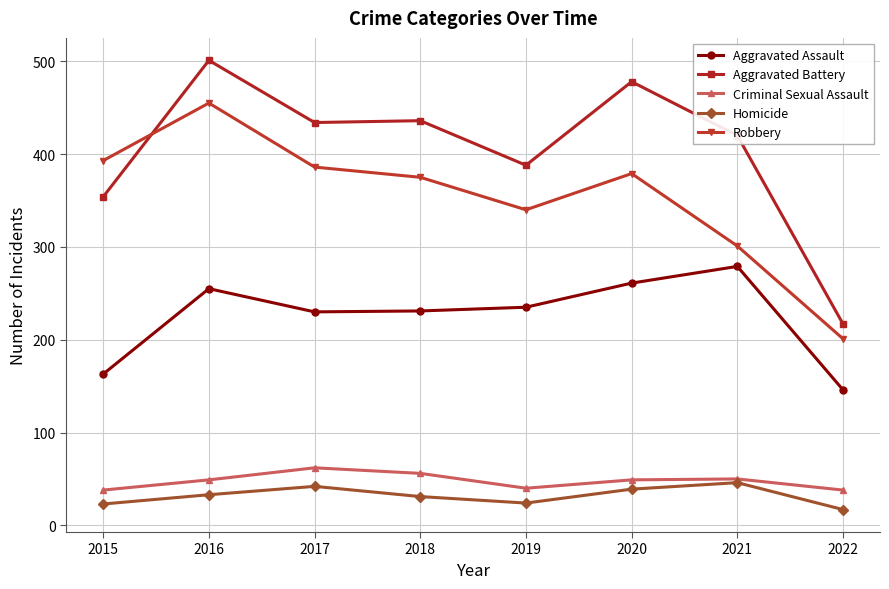

Is the value of Criminal Sexual Assault at 2018 greater than the value of Aggravated Battery at 2015?

No